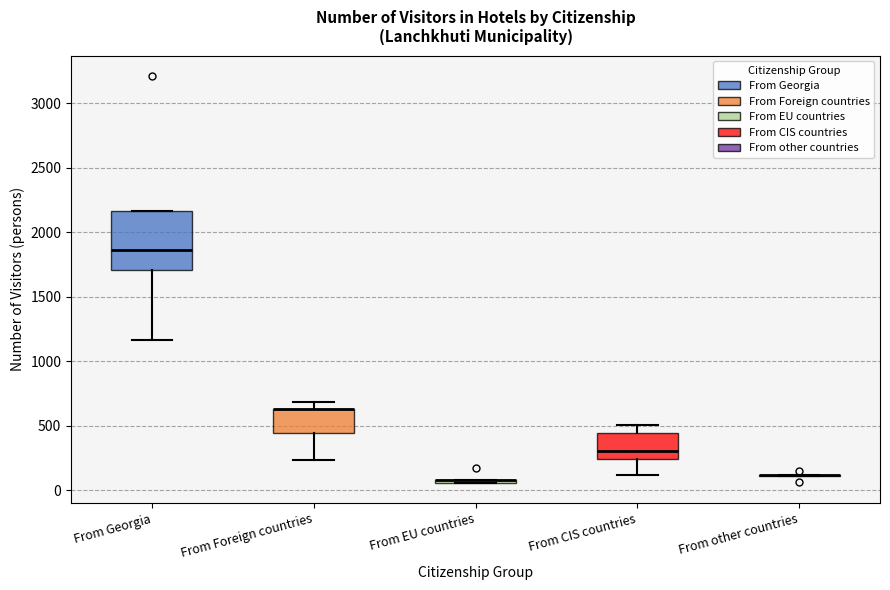

Where is the upper edge of the box for From EU countries on the y-axis? The values are not printed on the chart, so give them approximately, as read against the axis.

100